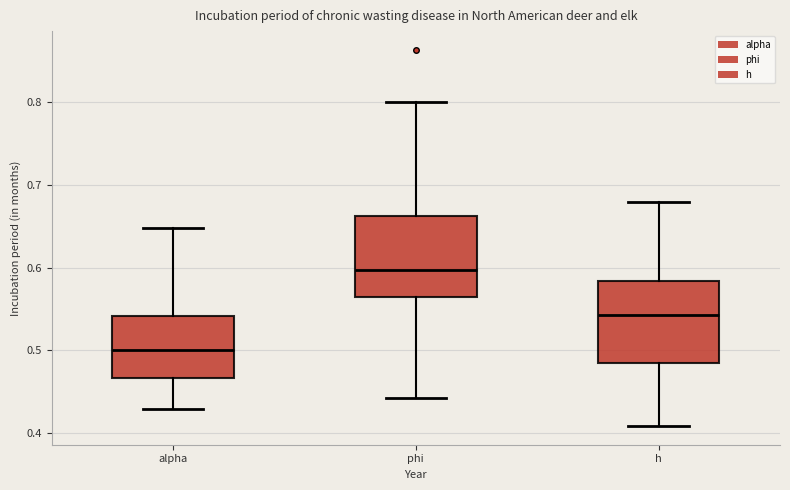

Reading left to right, transcribe this box plot: for each box, give where its median line is, the range the box spans, and where its two whiskers end, as read against the y-axis. The values are not printed on the chart, so give them approximately, as read against the axis.

alpha: median 0.50, box 0.47 to 0.54, whiskers 0.43 to 0.65
phi: median 0.60, box 0.56 to 0.66, whiskers 0.44 to 0.80
h: median 0.54, box 0.48 to 0.58, whiskers 0.41 to 0.68